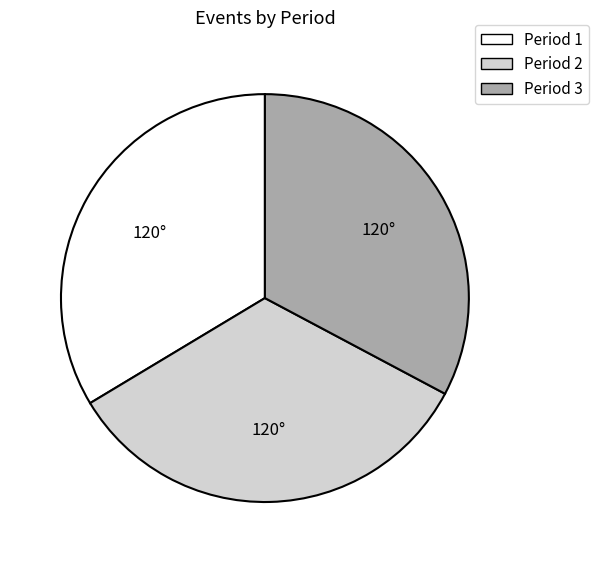

Is there any slice that represents more than half of the pie?

No